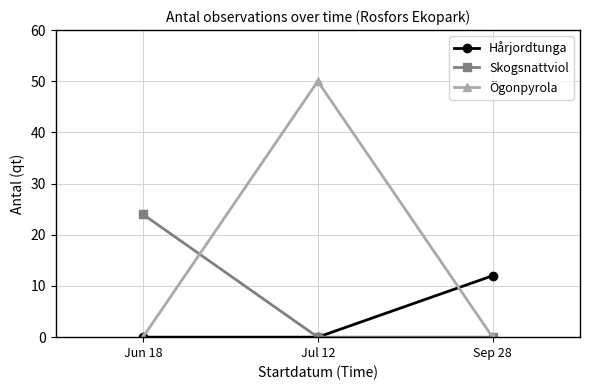

What is the total value across all series at Jun 18?

24